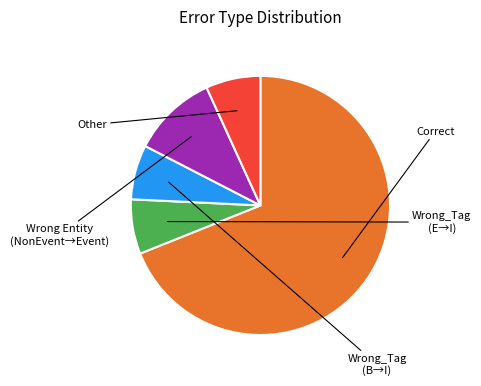

Is there a majority slice in this chart?

Yes